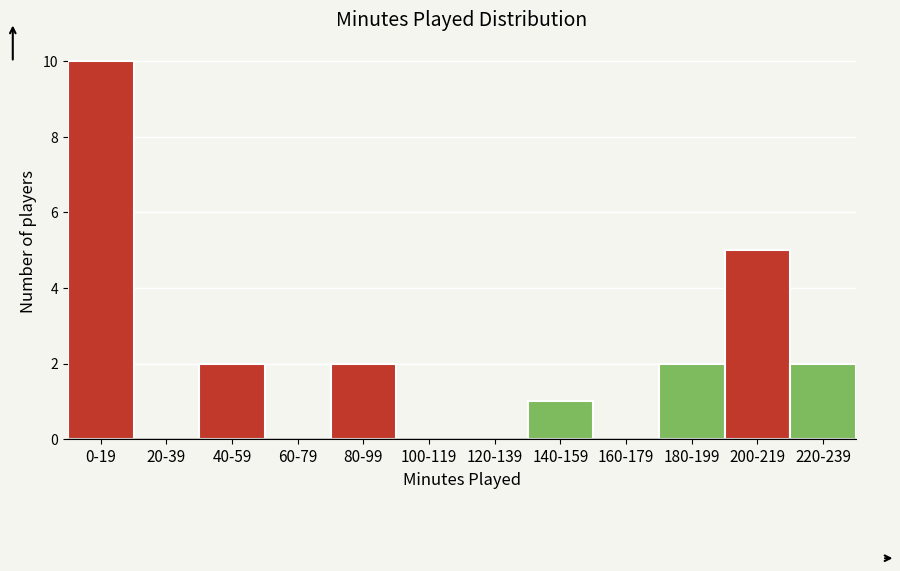

Reading left to right, transcribe all the data shown in this chart.

0-19=10	20-39=0	40-59=2	60-79=0	80-99=2	100-119=0	120-139=0	140-159=1	160-179=0	180-199=2	200-219=5	220-239=2